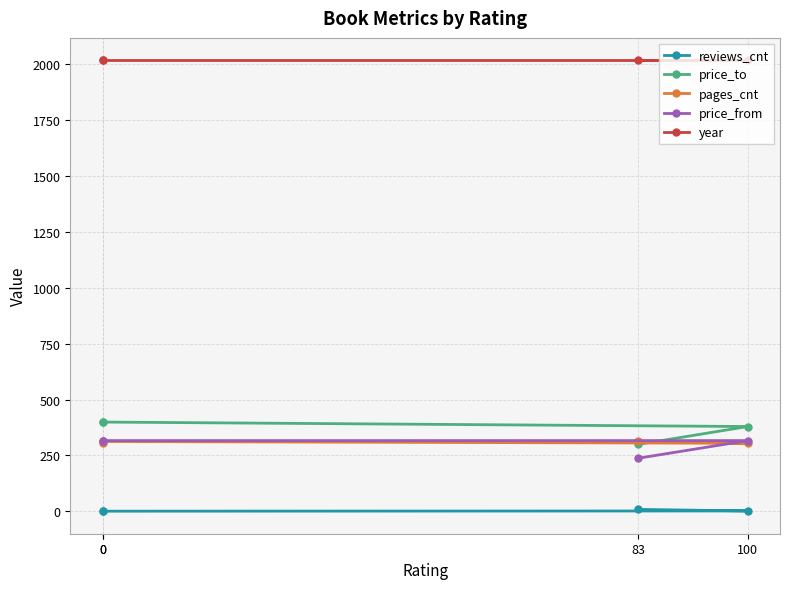

Is the value of reviews_cnt at 83 greater than the value of year at 100?

No